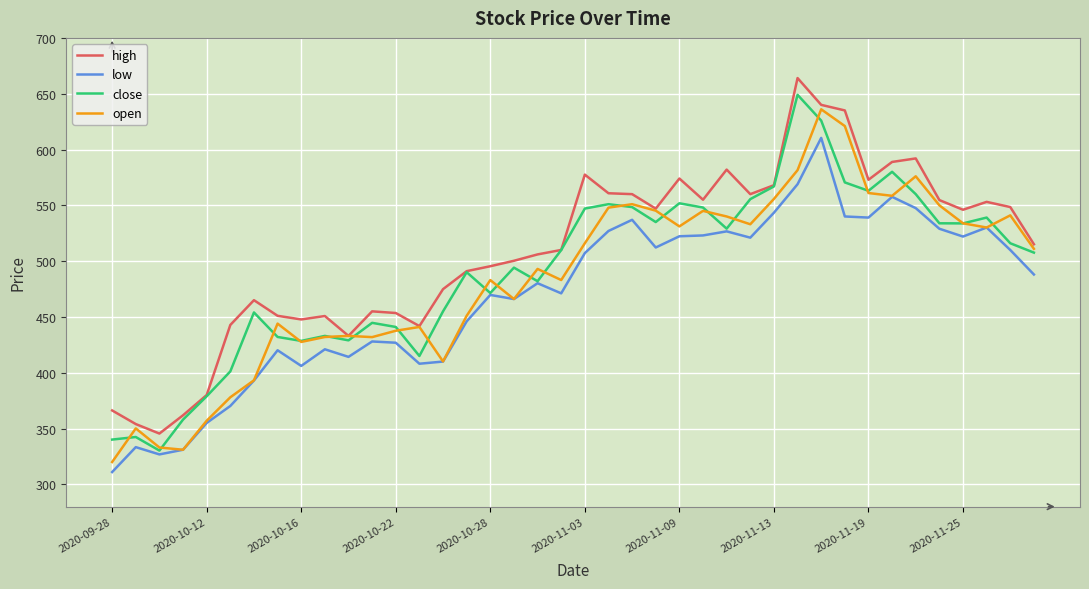

What is the maximum value shown in the chart?

664.0